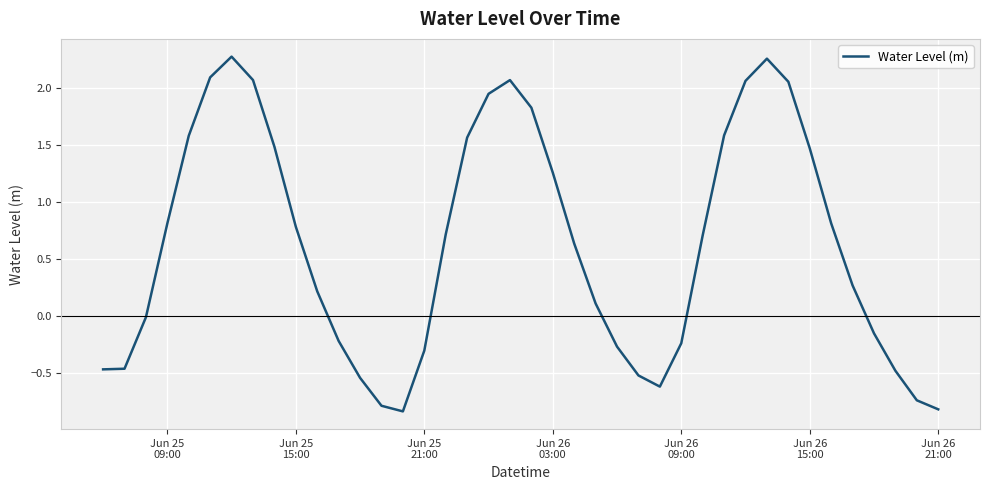

Does the chart have visible grid lines?

Yes